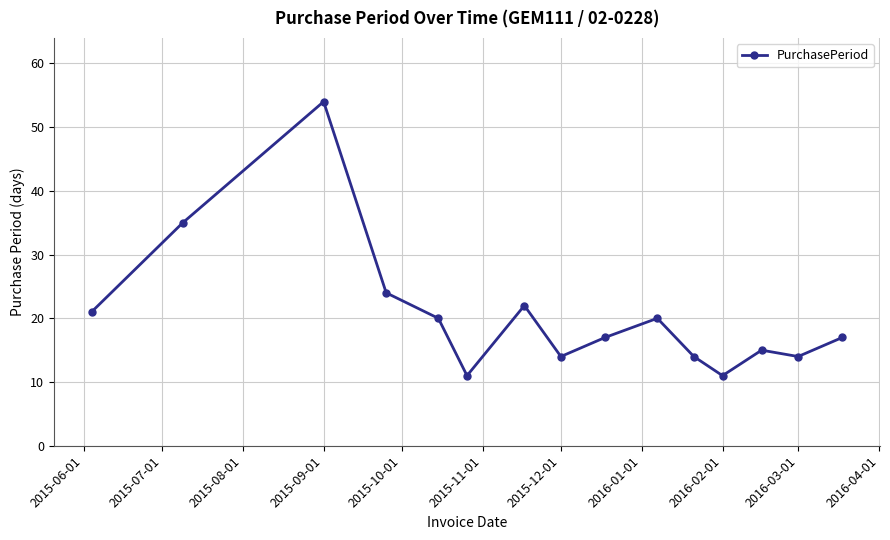

What is the value of the 5th point from the left?

20